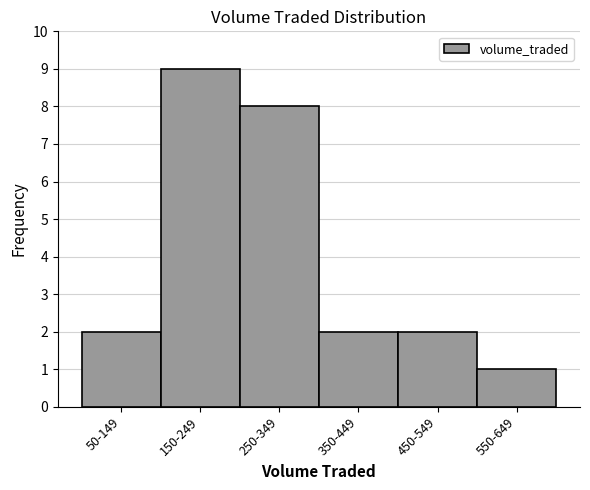

Reading right to left, extract all data points from this chart.

550-649=1	450-549=2	350-449=2	250-349=8	150-249=9	50-149=2